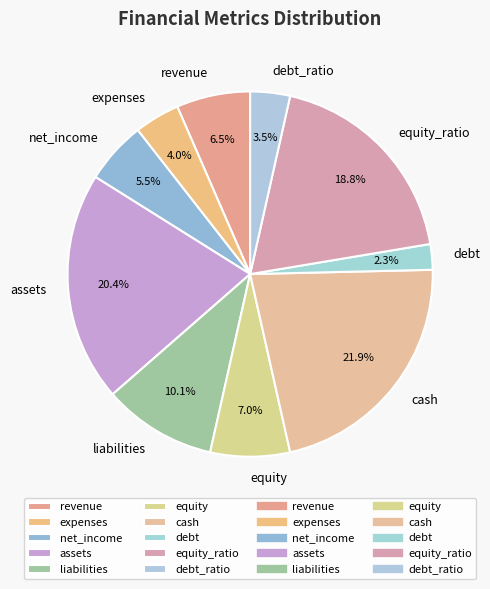

To the nearest percent, what is the difference between the largest and smallest slice percentages?

20%